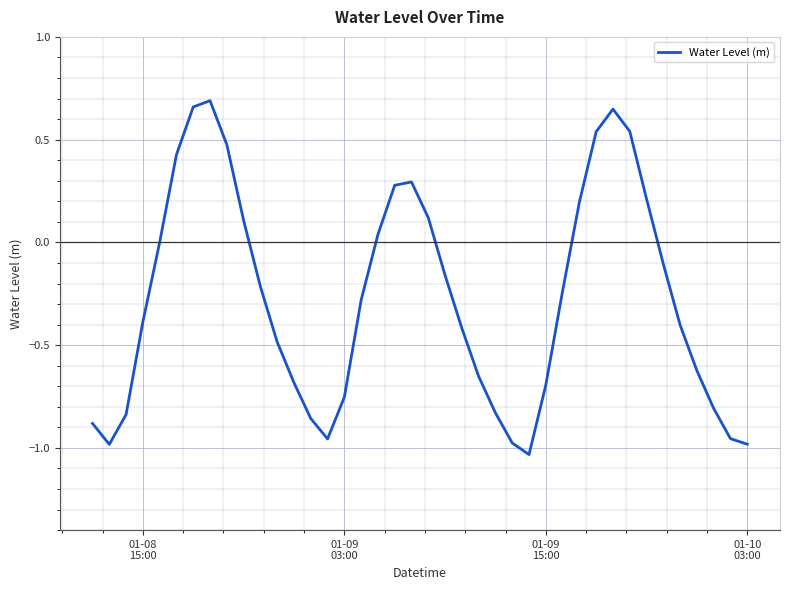

What is the difference between the maximum and minimum values?

1.7